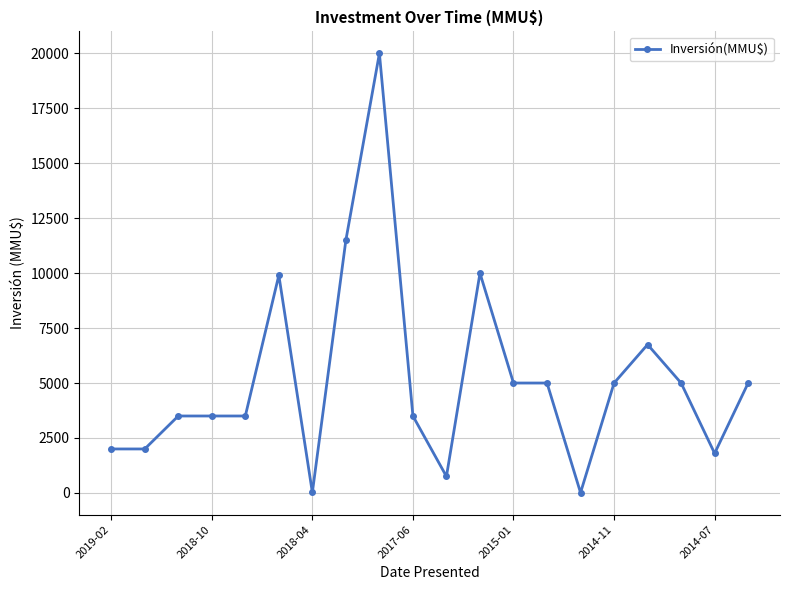

What is the sum of all values?

103732